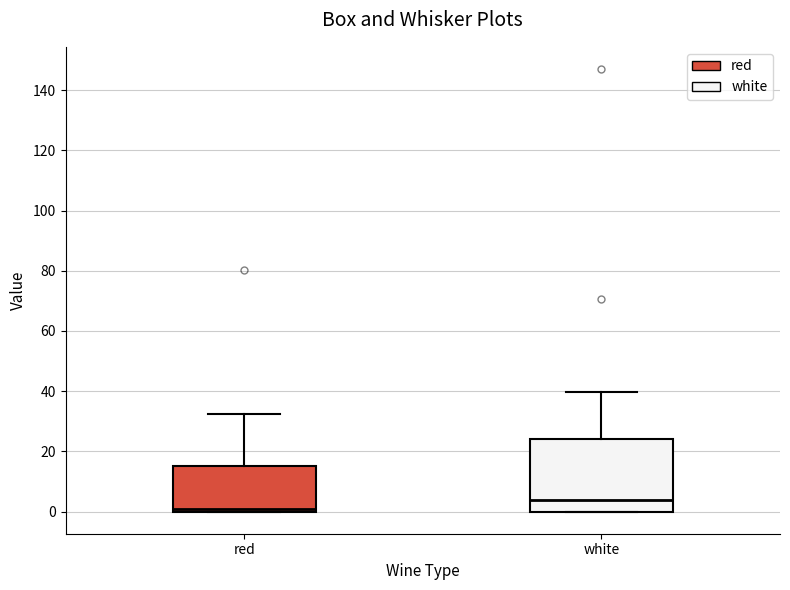

Comparing the boxes themselves (not the whiskers), which one is the tallest?

white